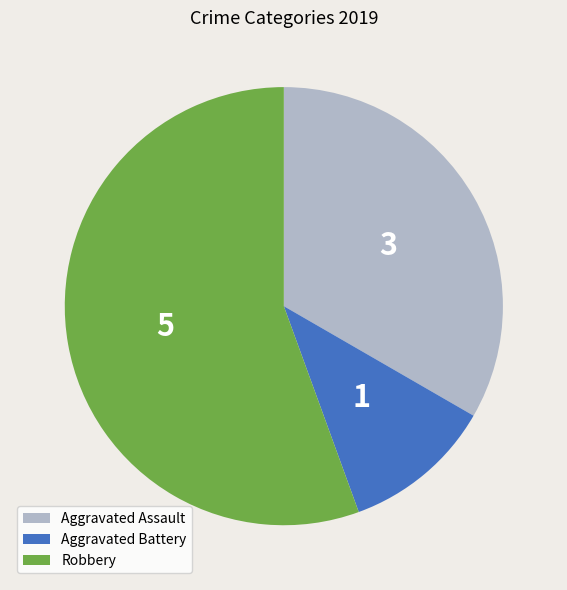

How many slices are in this pie chart?

3